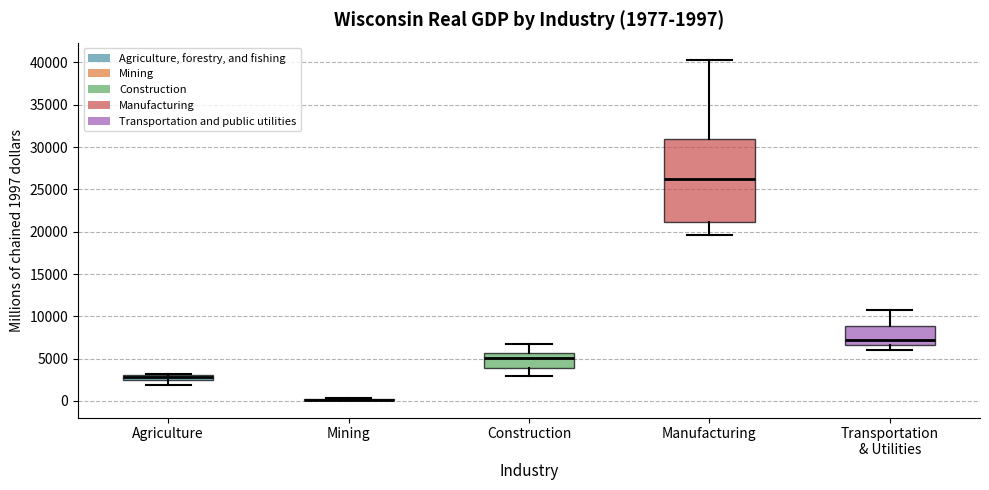

Comparing the boxes themselves (not the whiskers), which one is the tallest?

Manufacturing